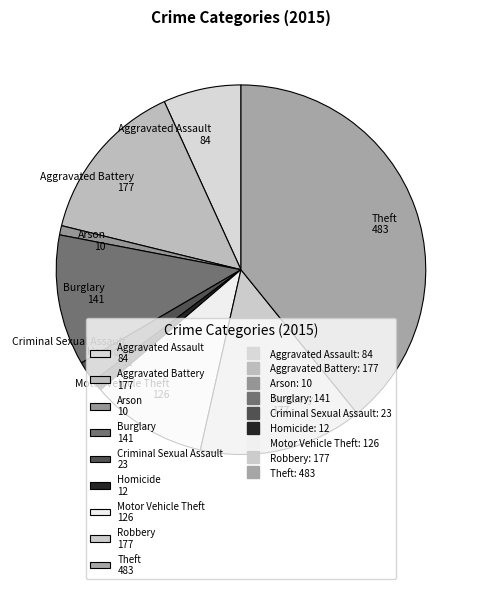

Is the sum of Criminal Sexual Assault and Burglary greater than half?

No